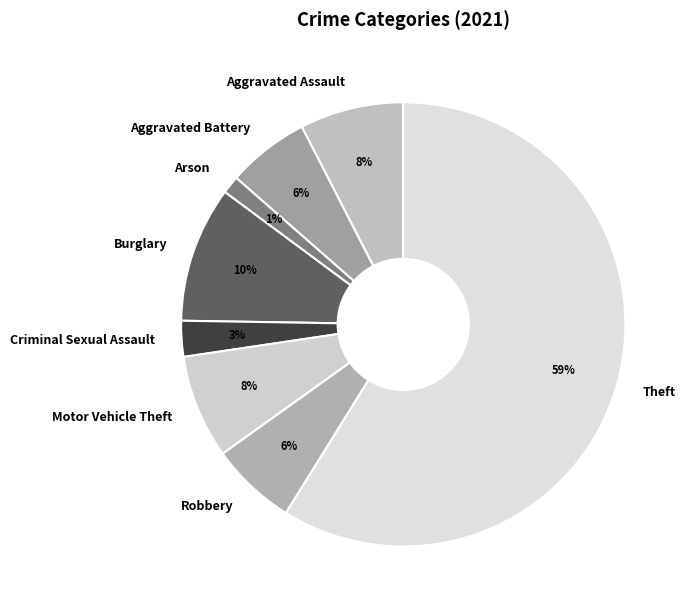

Do Motor Vehicle Theft and Criminal Sexual Assault together represent more than half of the pie?

No